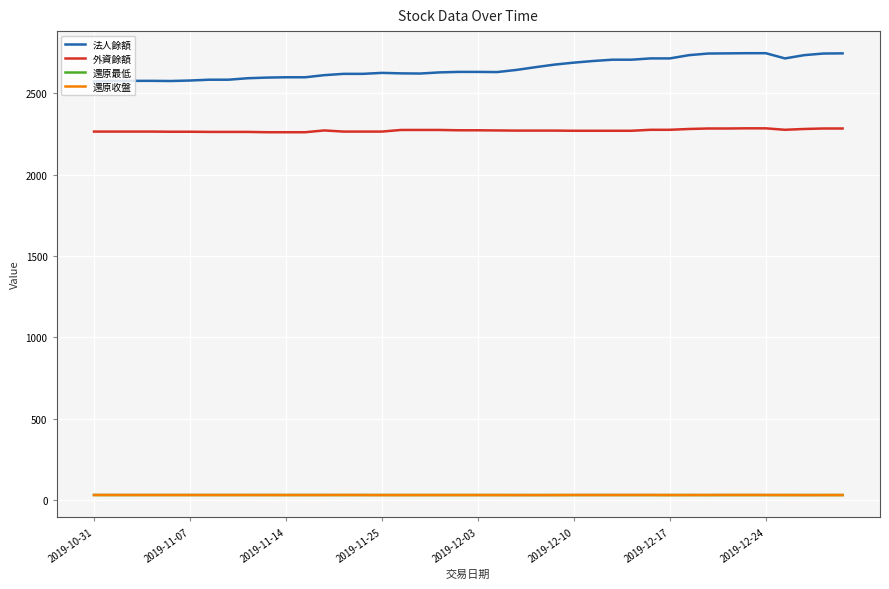

Which series has the largest total across all categories?

法人餘額